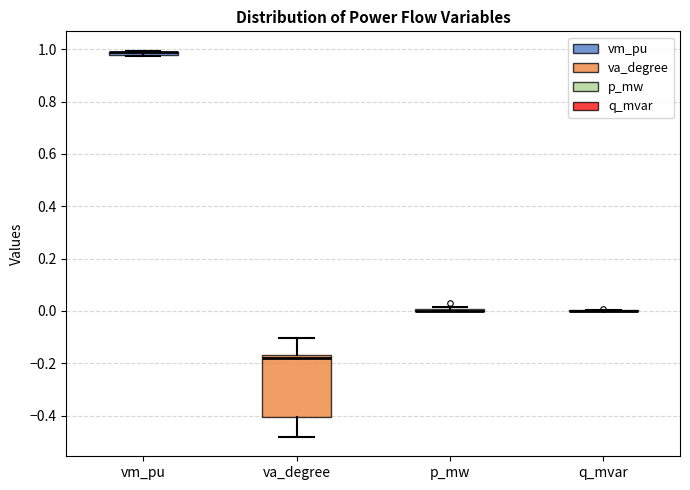

Comparing the boxes themselves (not the whiskers), which one is the tallest?

va_degree